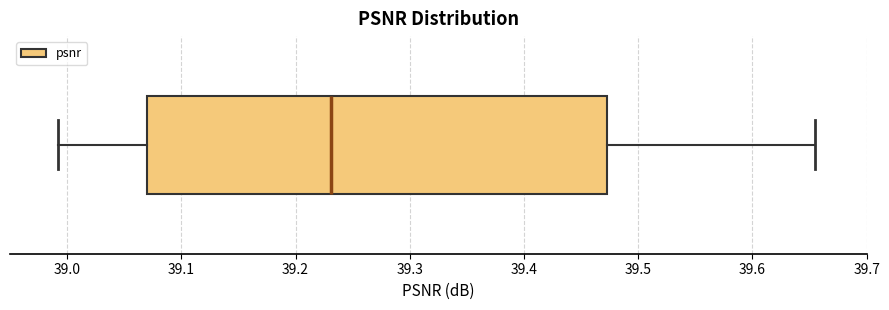

Read this box plot against the x-axis: the position of the median line, the range covered by the box, and the ends of both whiskers. The values are not printed on the chart, so give them approximately, as read against the axis.

median 39.23, box 39.07 to 39.47, whiskers 38.99 to 39.66